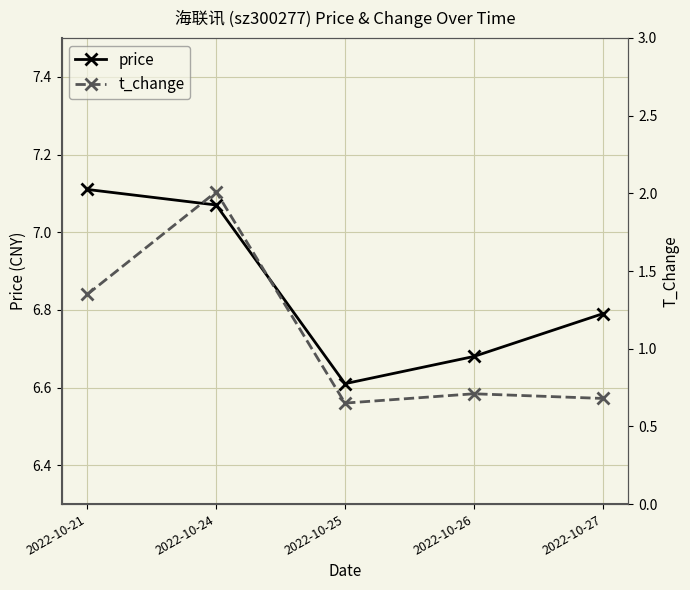

List the labels in order of t_change value, smallest first.

2022-10-25, 2022-10-27, 2022-10-26, 2022-10-21, 2022-10-24